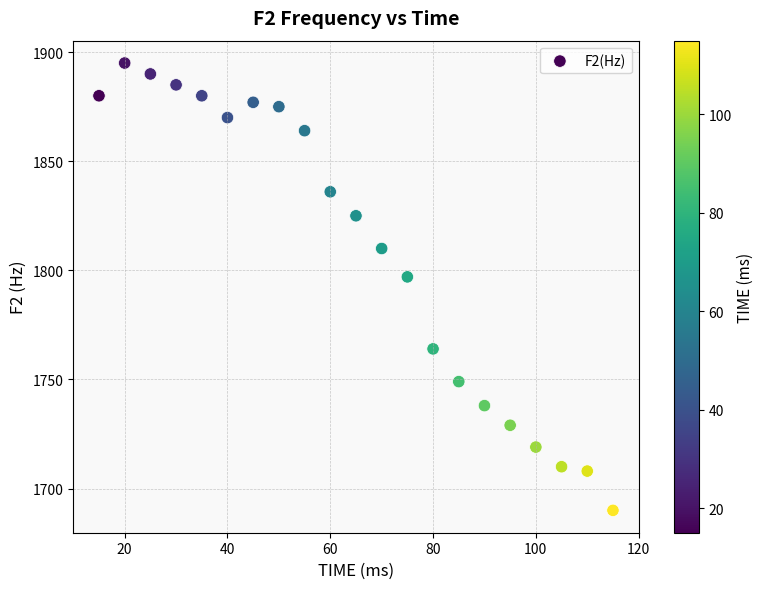

What Y value in the scatter plot is closest to 1792?

1797